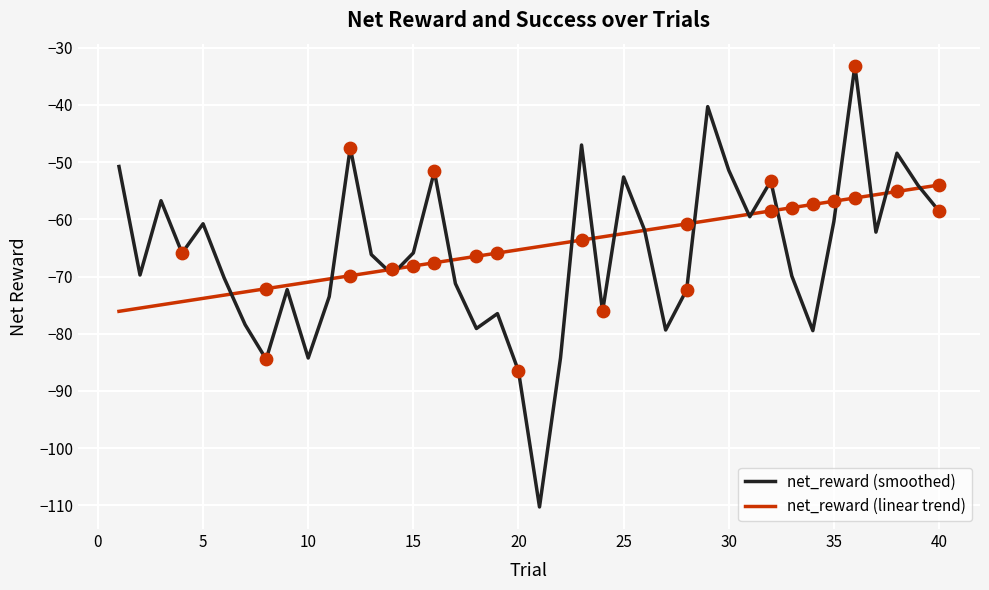

Which series has the largest total across all categories?

net_reward (linear trend)